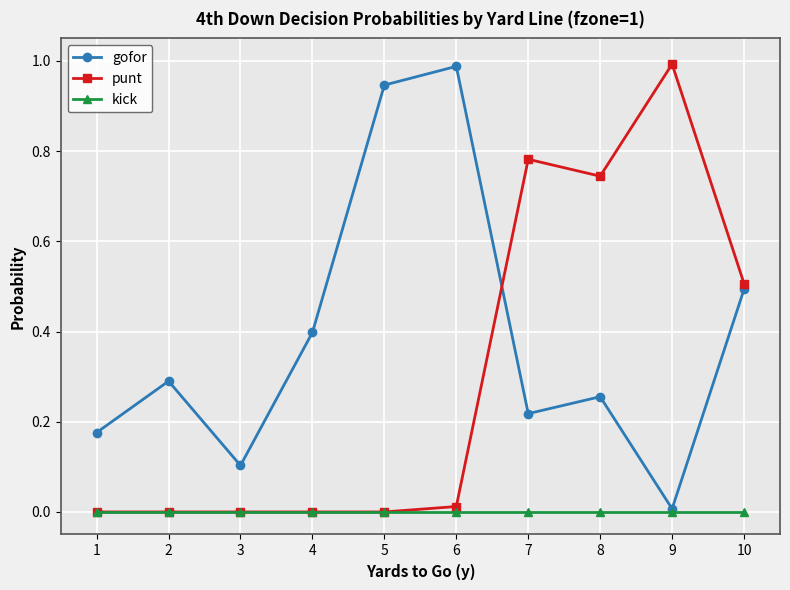

List the series in order of their overall mean, highest first.

gofor, punt, kick